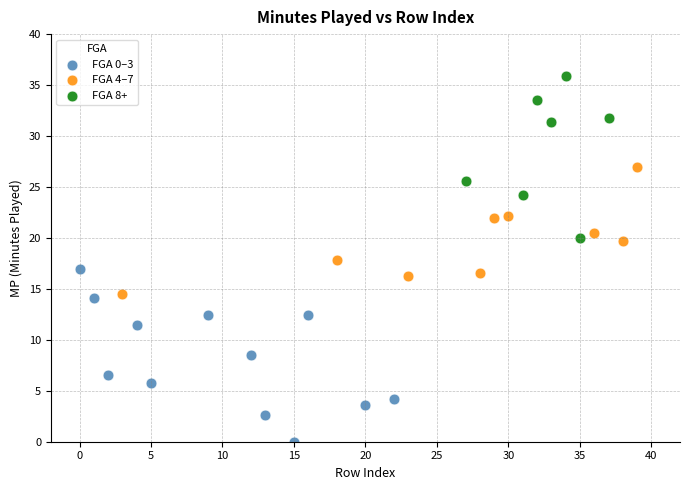

Which series reaches the maximum Y coordinate?

FGA 8+